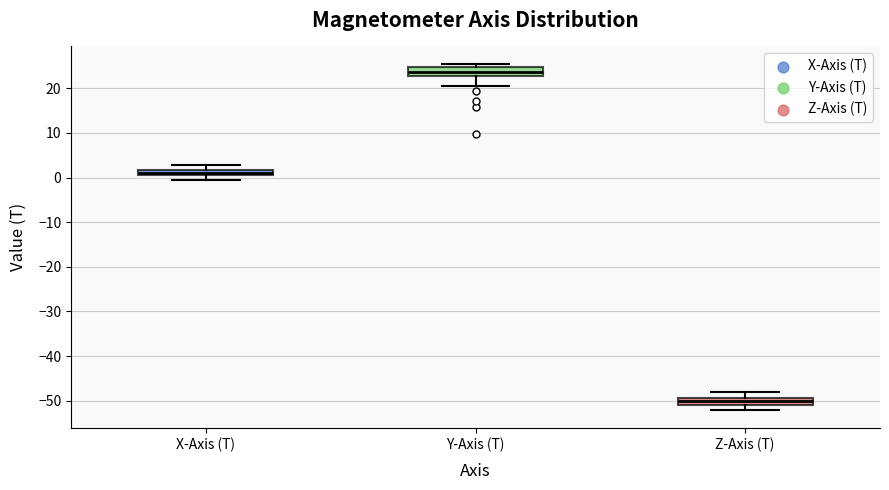

Which box's median line is the lowest?

Z-Axis (T)